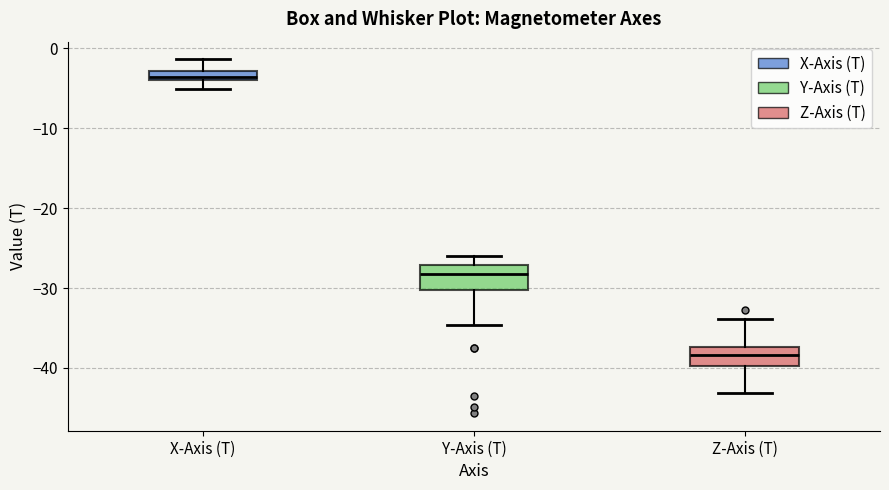

Which box has the highest median line?

X-Axis (T)